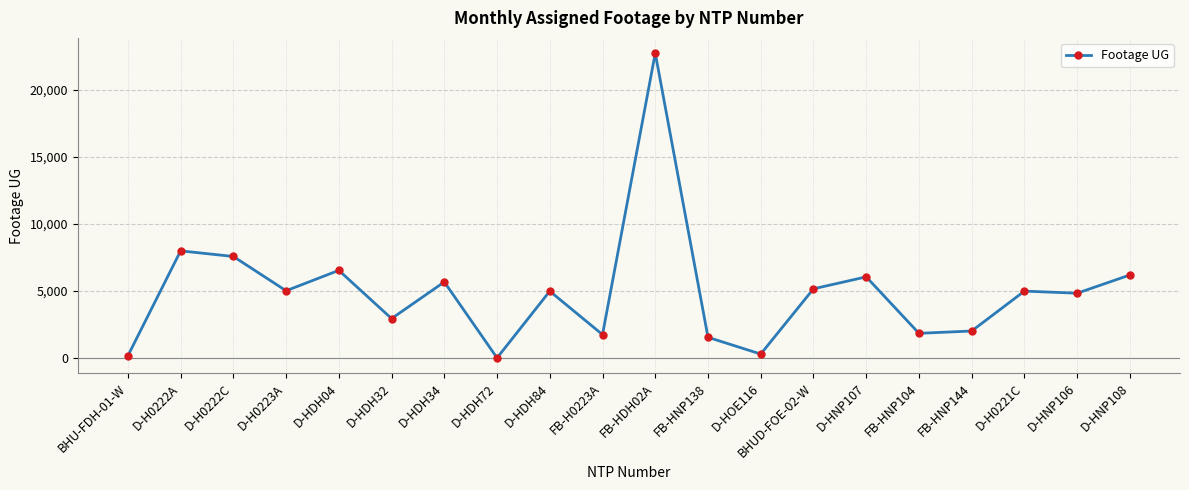

What is the greatest value displayed?

22725